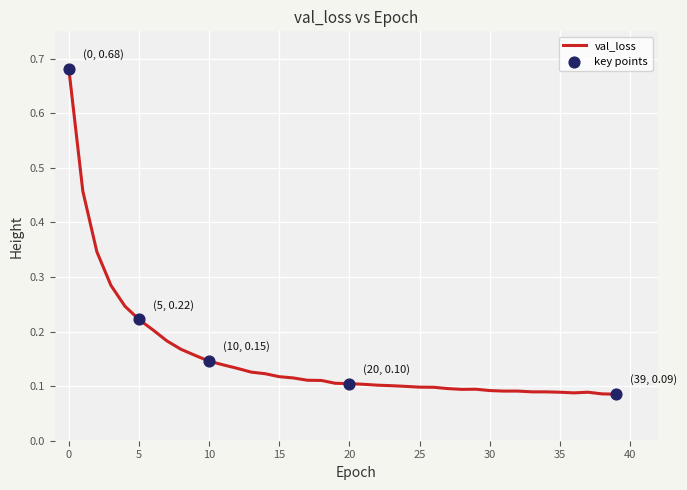

What is the difference between the maximum and minimum values?

0.6